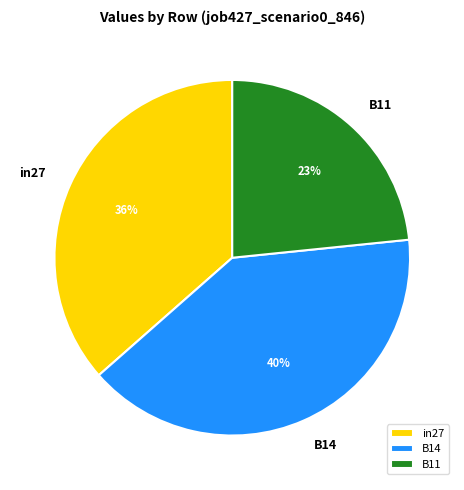

To the nearest percent, what is the combined percentage of in27 and B14?

77%